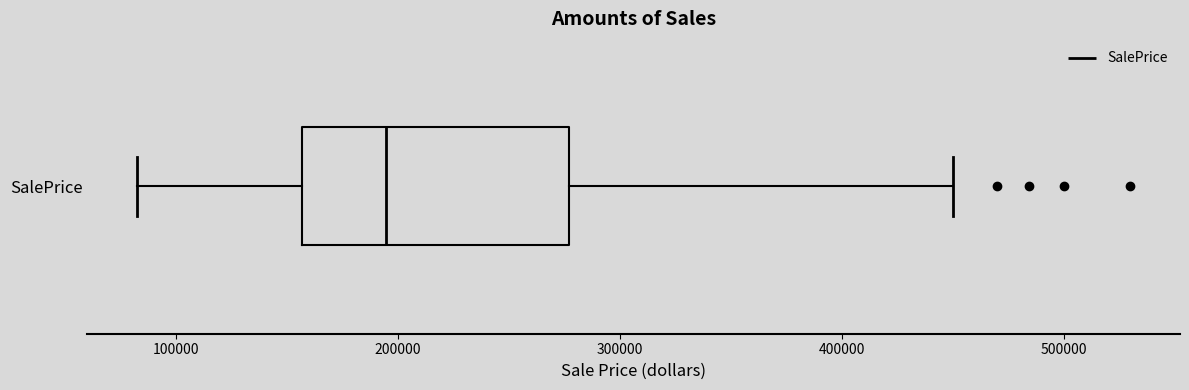

Read this box plot against the x-axis: the position of the median line, the range covered by the box, and the ends of both whiskers. The values are not printed on the chart, so give them approximately, as read against the axis.

median 190000, box 160000 to 280000, whiskers 80000 to 450000